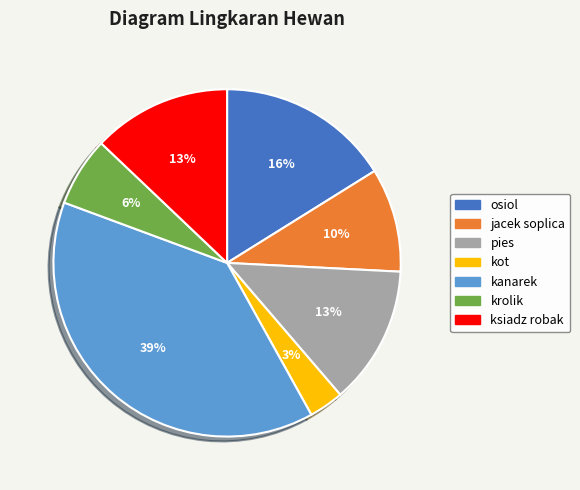

How many segments does this pie chart have?

7